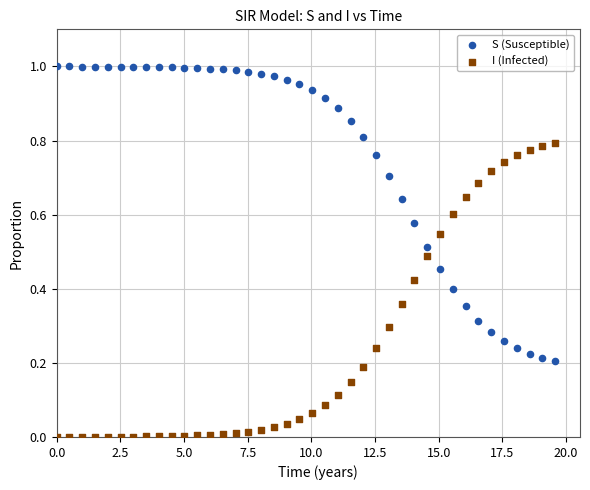

What are all the series names shown in the legend?

S (Susceptible), I (Infected)